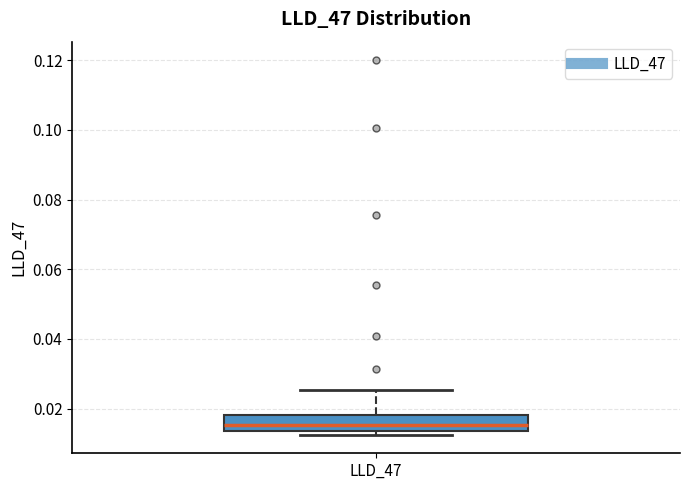

Where is the upper edge of the box for LLD_47 on the y-axis? The values are not printed on the chart, so give them approximately, as read against the axis.

0.018